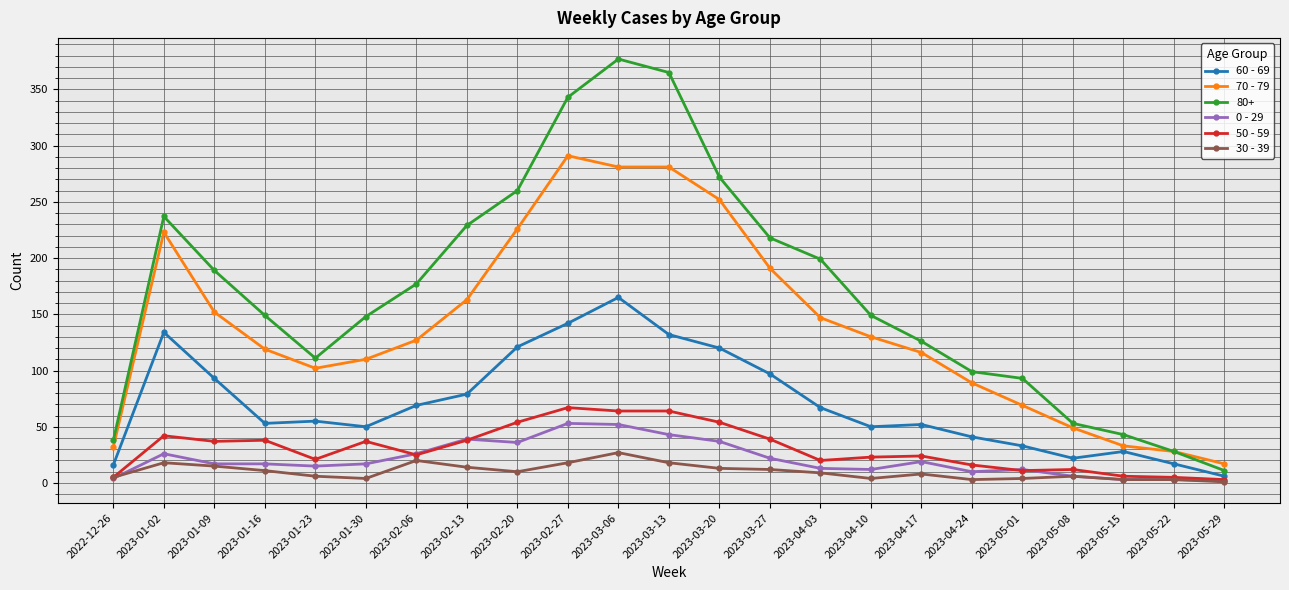

Is it true that 60 - 69 equals 66 at 2023-02-20?

False